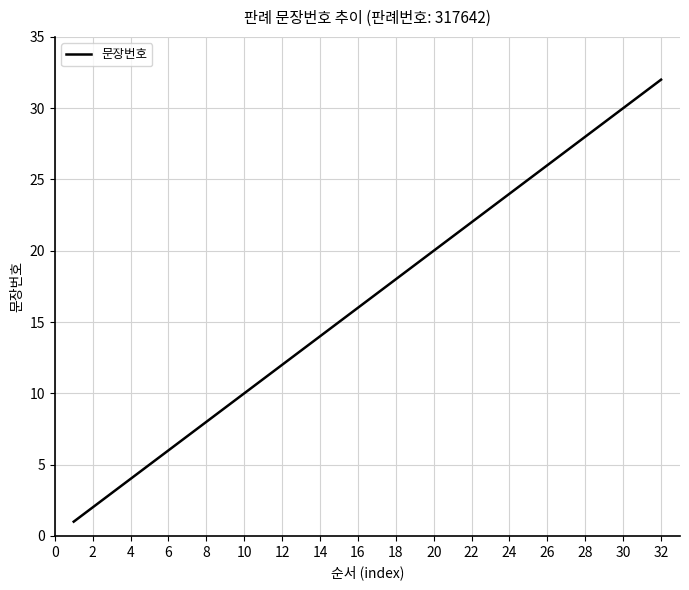

What is the maximum value shown in the chart?

32